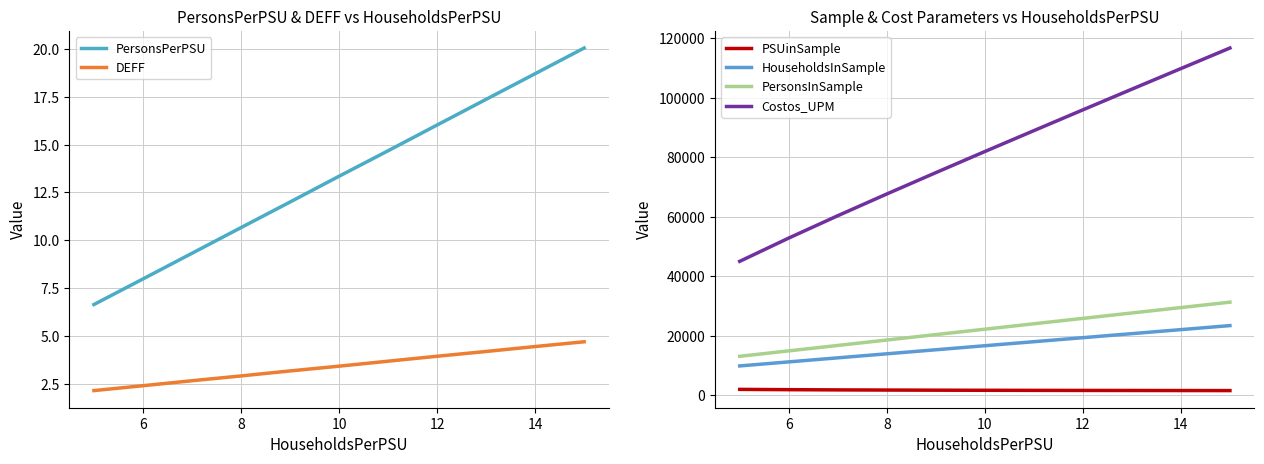

Which series has the largest total across all categories?

Costos_UPM